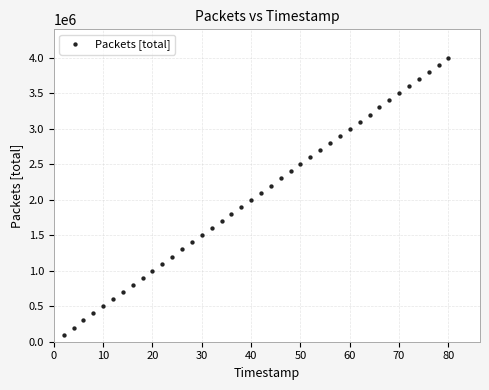

What is the range of Y values (max minus min)?

3900000